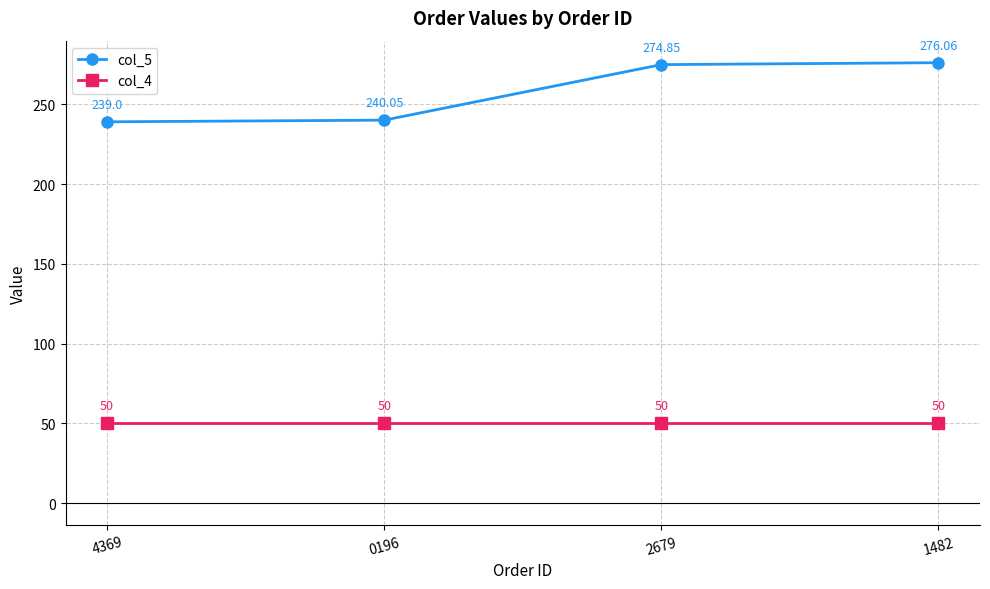

What is the difference between the col_5 values at 0196 and 2679?

34.8